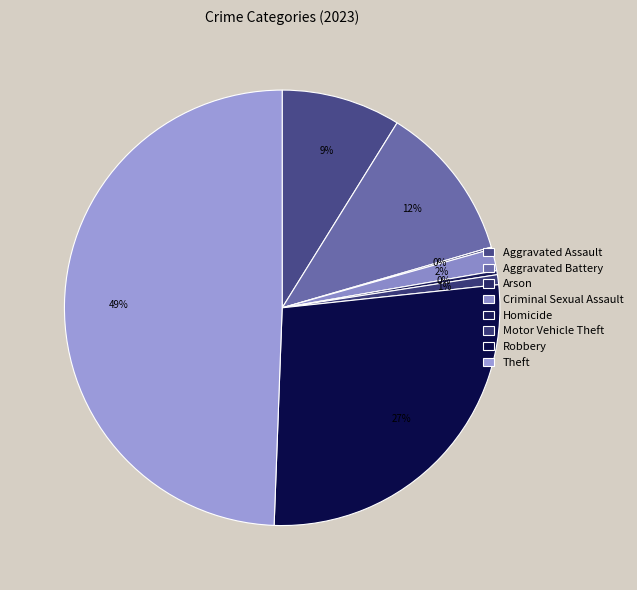

What is the smallest slice in the pie chart?

Arson